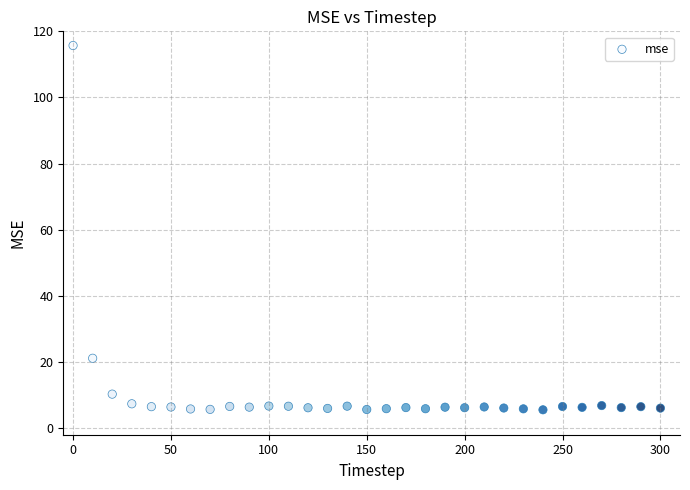

What is the range of Y values (max minus min)?

110.2